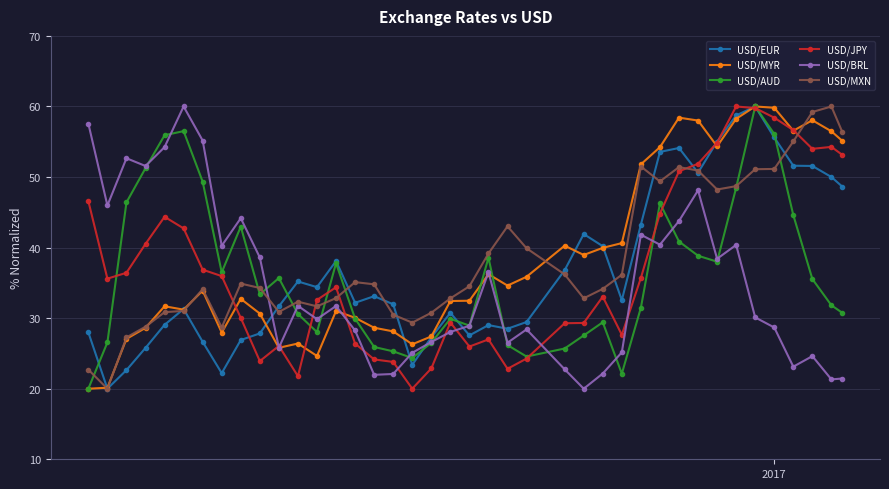

True or false: USD/MYR has more than 2 points higher than both neighbors.

True